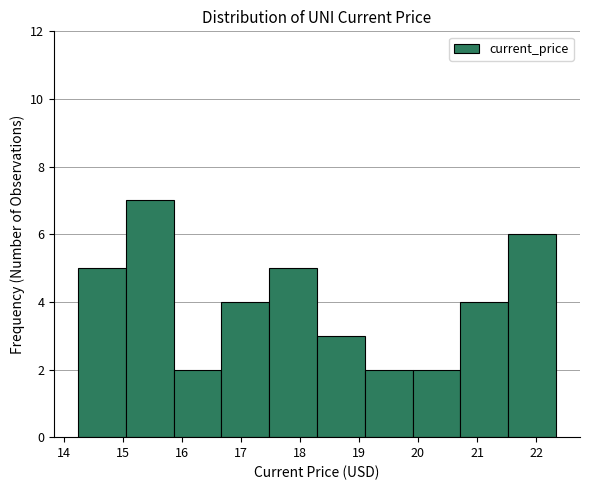

Reading left to right, transcribe this chart: for each bar, give the range it covers on the x-axis and its height. Neither the bar edges nor the heights are printed on the chart, so give them approximately, as read against the axes.

14.24 to 15.05: 5
15.05 to 15.86: 7
15.86 to 16.67: 2
16.67 to 17.48: 4
17.48 to 18.29: 5
18.29 to 19.10: 3
19.10 to 19.91: 2
19.91 to 20.72: 2
20.72 to 21.53: 4
21.53 to 22.34: 6